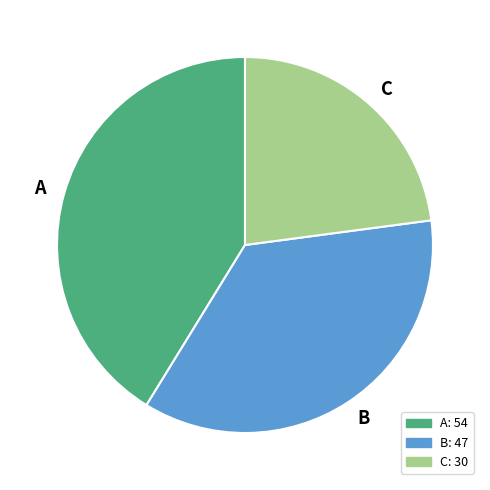

Is there a majority slice in this chart?

No